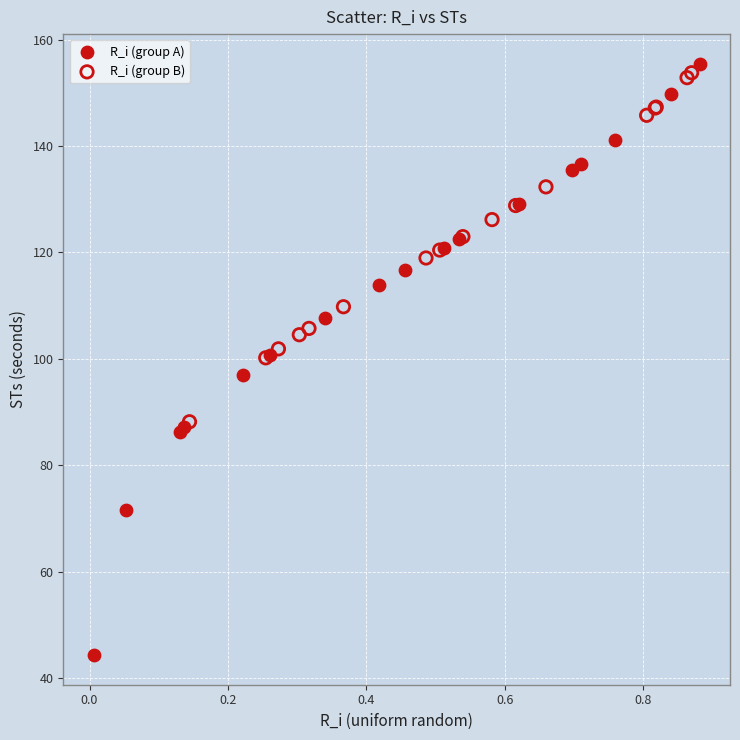

Which series has the widest spread of Y values?

R_i (group A)